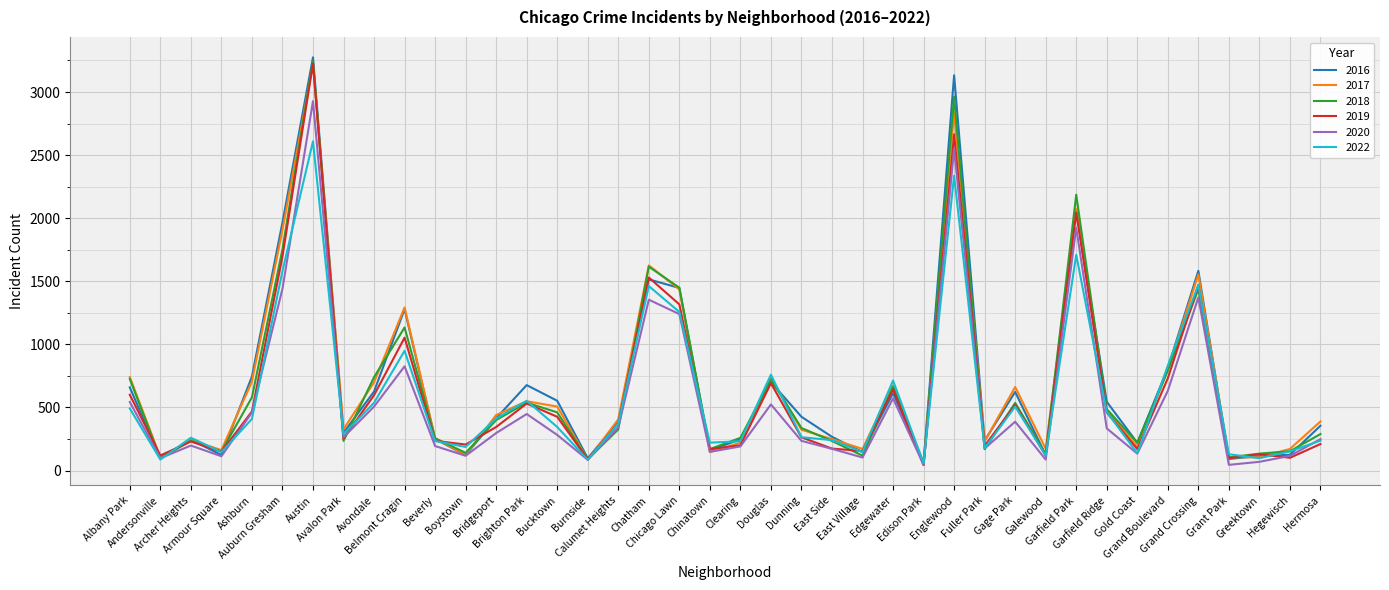

What is the approximate value of 2016 at Grant Park?

92